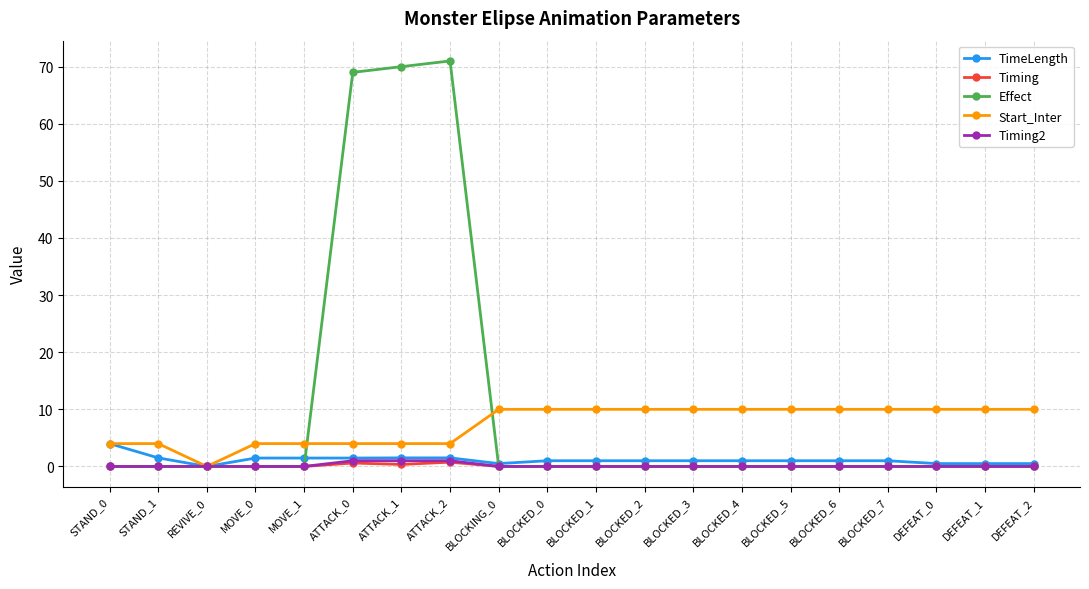

True or false: Effect has a value of 0.0 at BLOCKED_6.

True